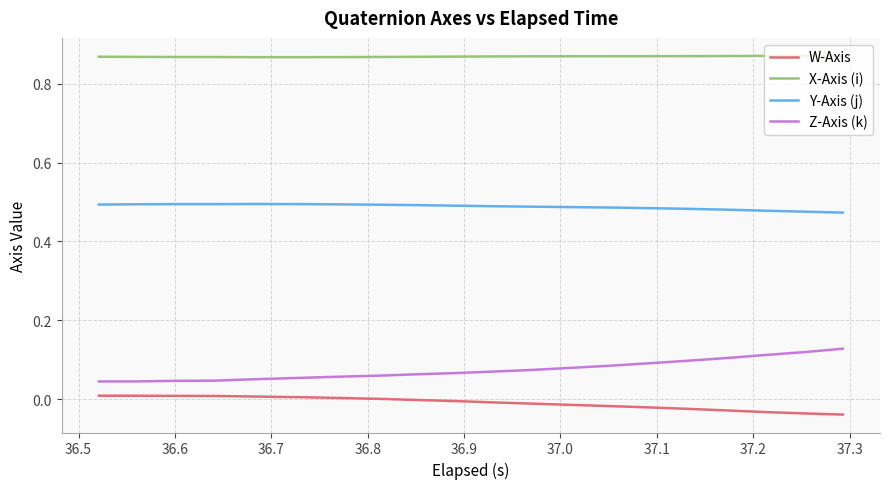

What are all the series names shown in the legend?

W-Axis, X-Axis (i), Y-Axis (j), Z-Axis (k)